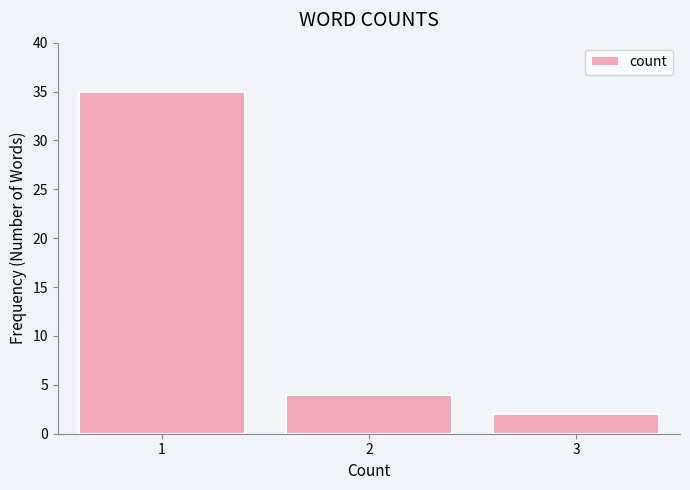

Reading left to right, list all the values displayed in this chart.

1=35	2=4	3=2